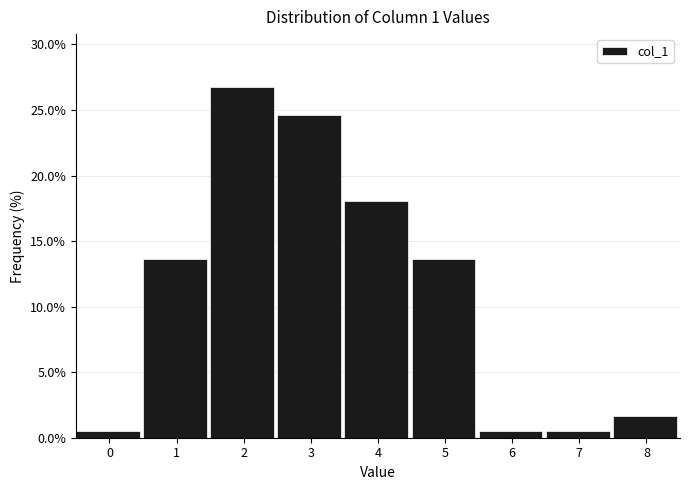

Reading left to right, transcribe all the data shown in this chart.

0.5	13.7	26.8	24.6	18.0	13.7	0.5	0.5	1.6